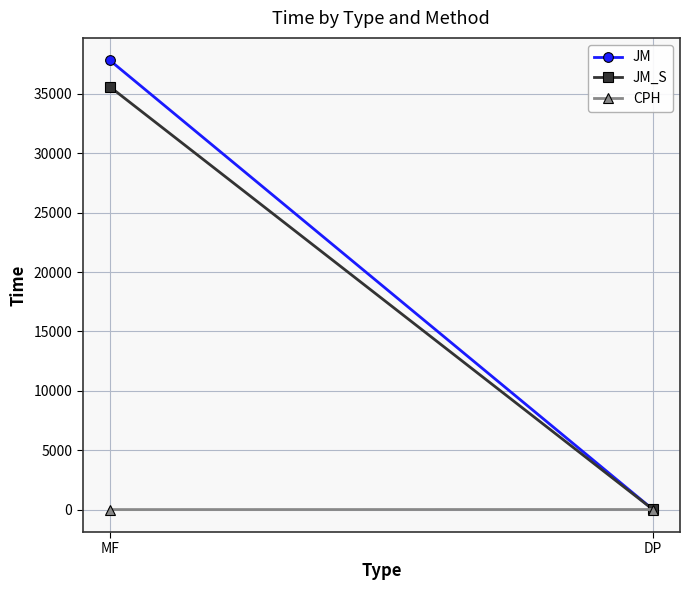

The JM series shows 13.2 at DP. True or false?

True